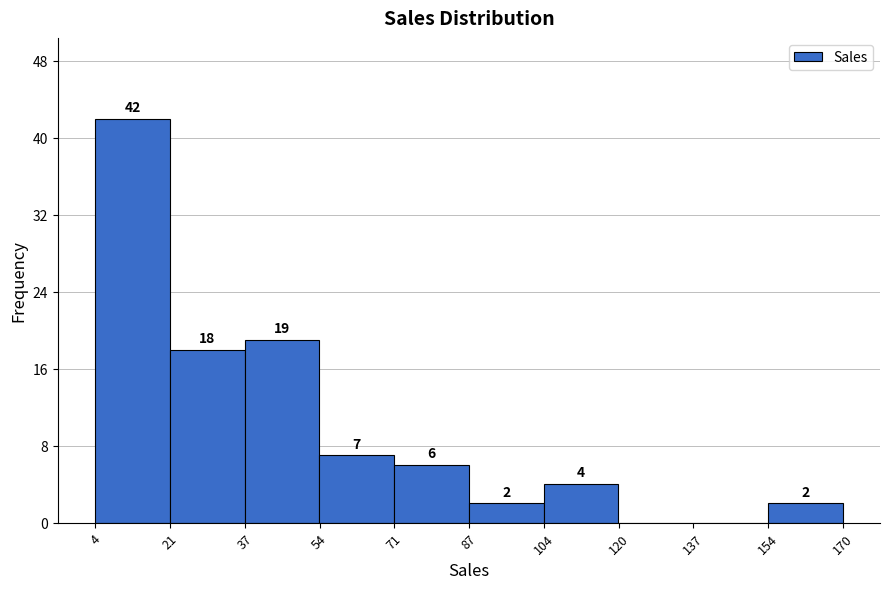

Which range on the x-axis has the tallest bar?

4 to 22